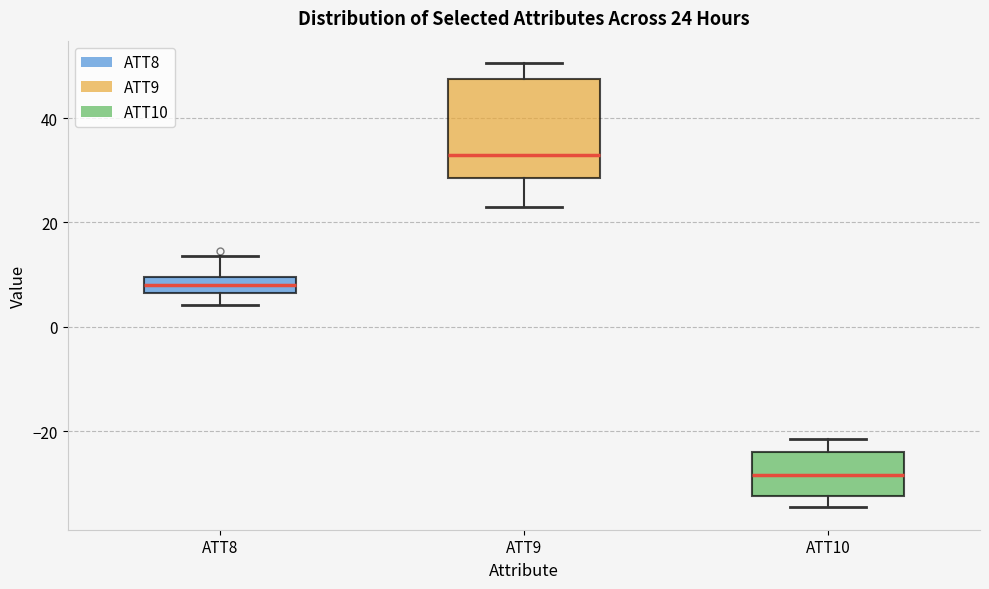

Comparing the boxes themselves (not the whiskers), which one is the tallest?

ATT9